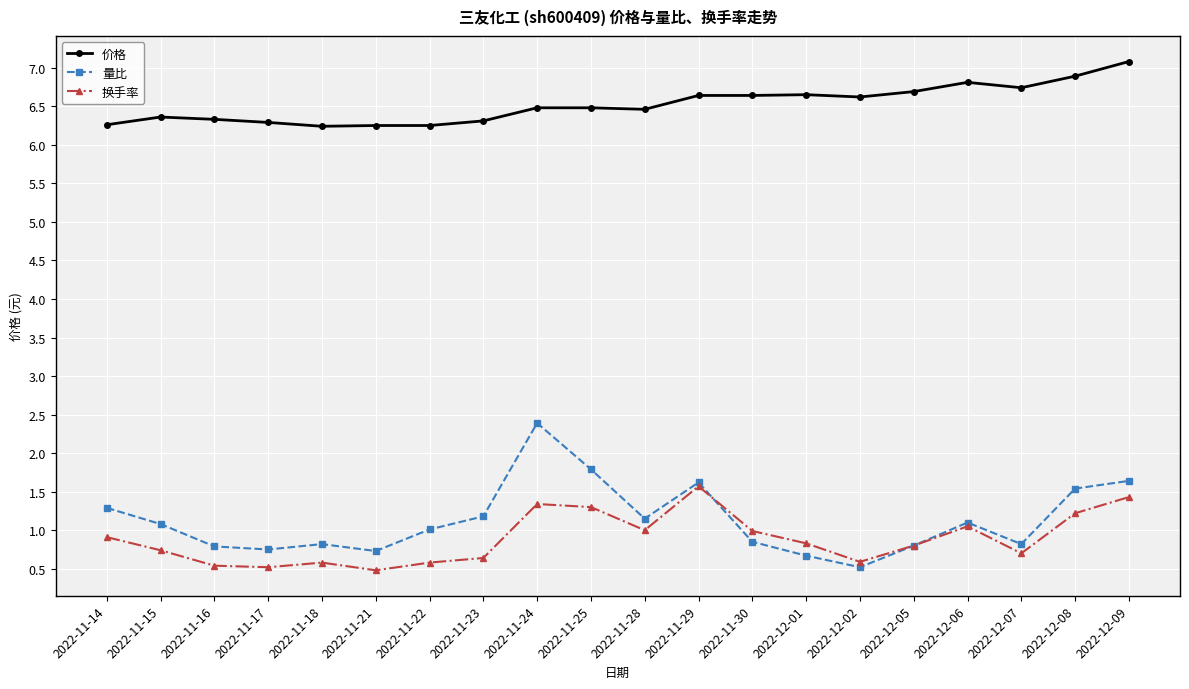

Is the value of 价格 at 2022-11-28 greater than the value of 量比 at 2022-12-07?

Yes